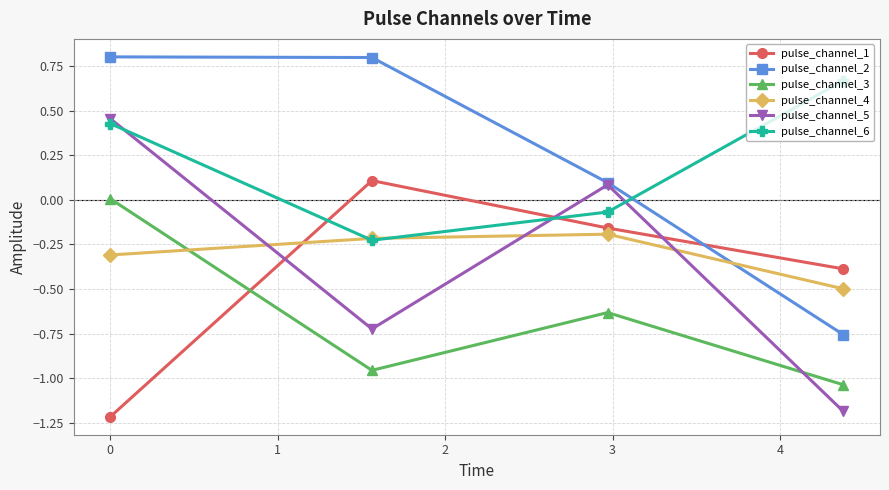

True or false: pulse_channel_2 and pulse_channel_3 intersect in this chart.

False